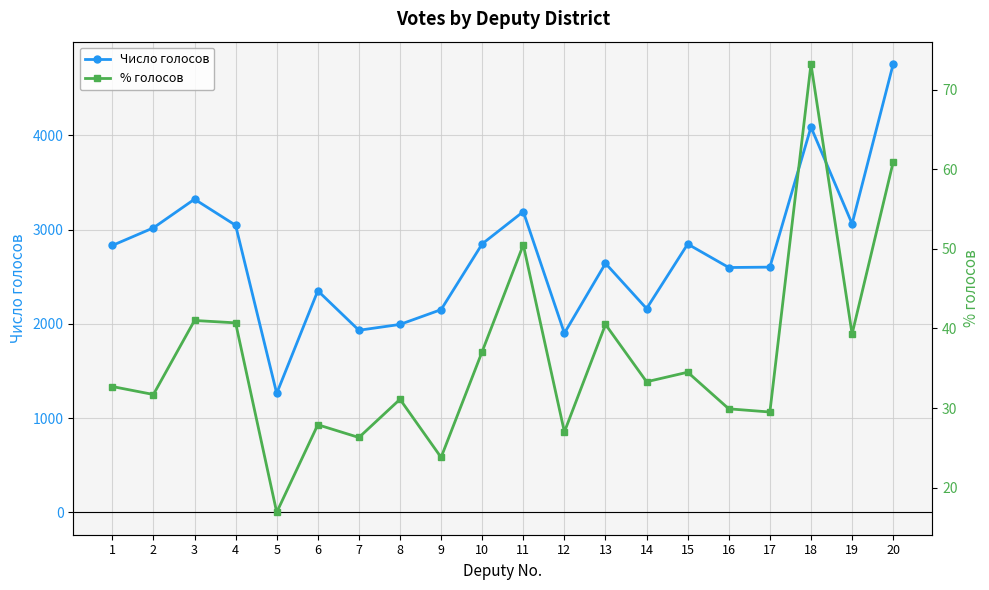

At how many categories does at least one series exceed 2256?

14